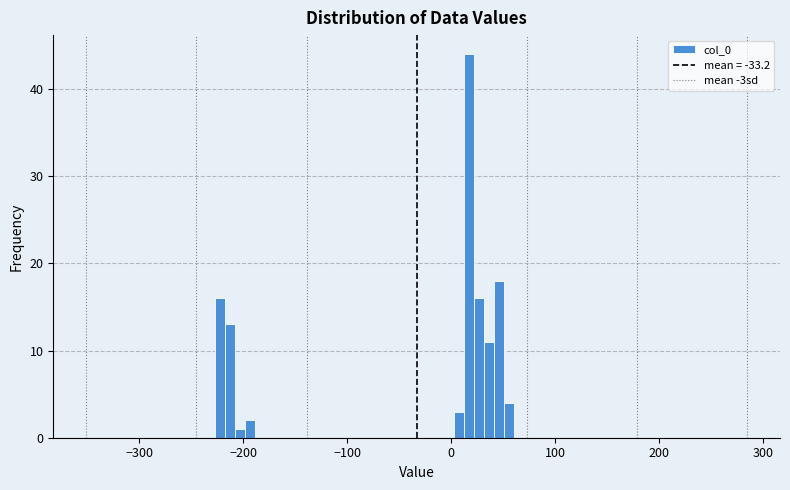

Around what value on the x-axis is the tallest bar? Give the approximate position of its centre, as read against the axis.

20